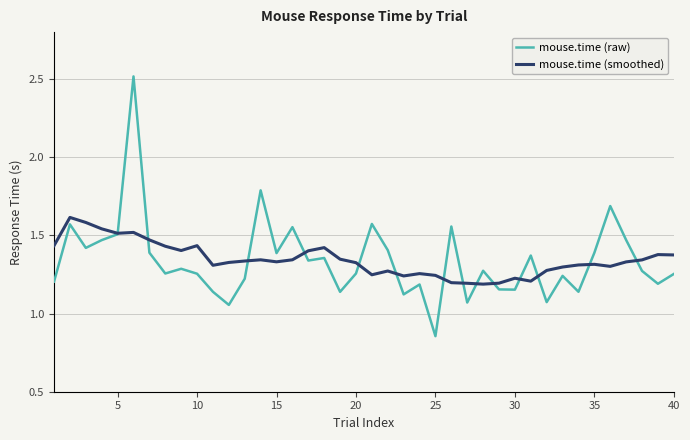

What is the difference between the maximum and minimum values in the mouse.time (smoothed) series?

0.4